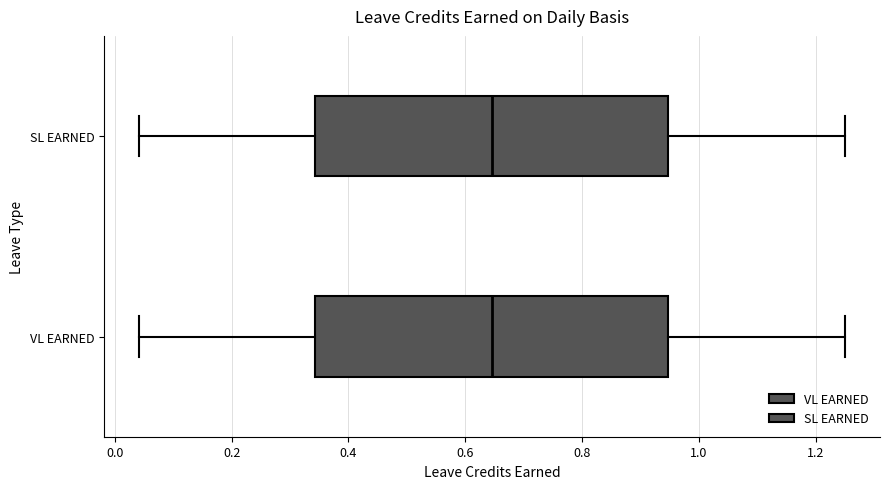

Where is the right edge of the box for SL EARNED on the x-axis? The values are not printed on the chart, so give them approximately, as read against the axis.

0.94